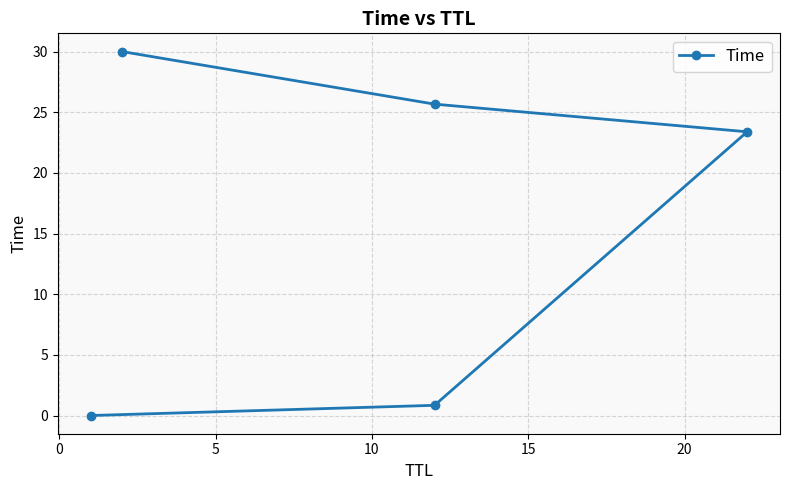

Is it true that the value at 10 is 39.9?

False